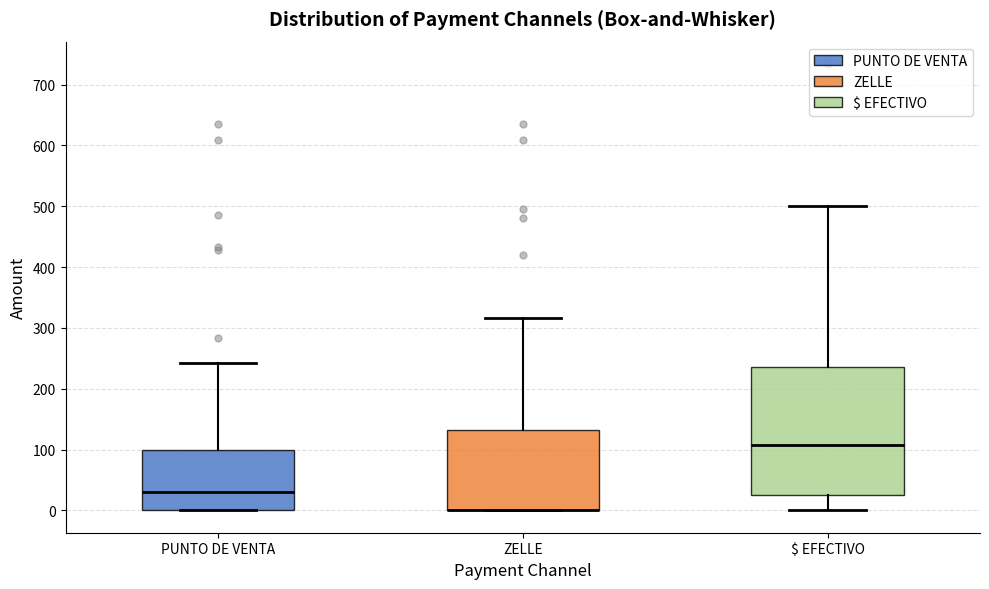

Where does the upper whisker of the box for $ EFECTIVO end on the y-axis? The values are not printed on the chart, so give them approximately, as read against the axis.

500